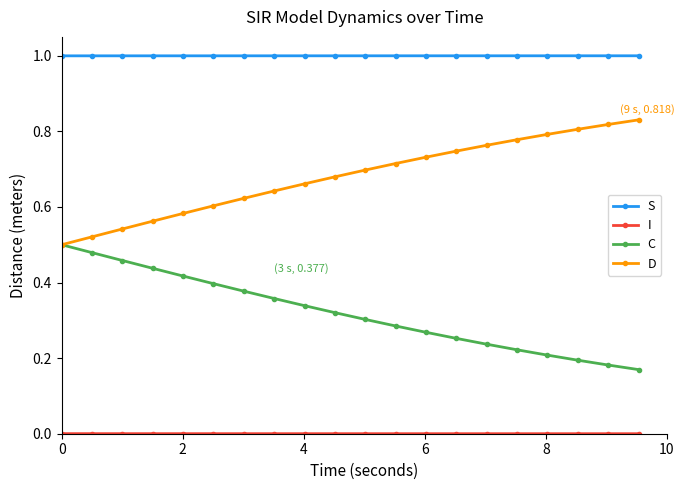

What is the greatest value displayed?

1.0